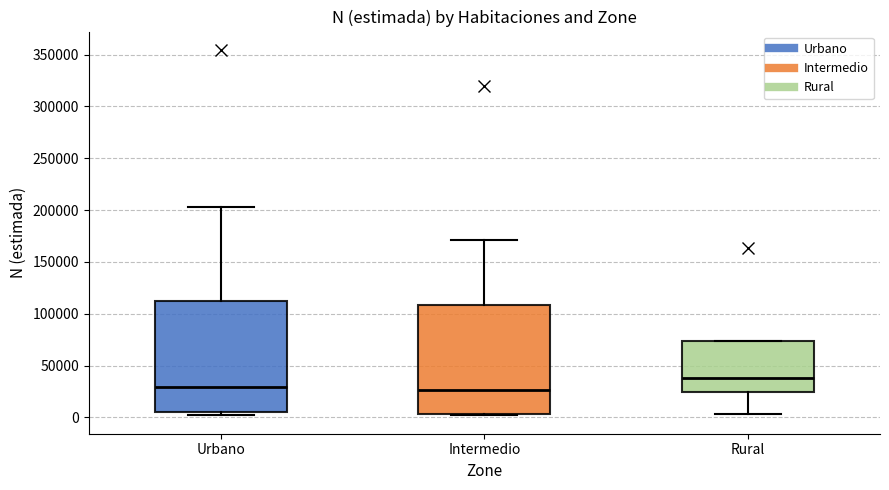

Reading left to right, transcribe this box plot: for each box, give where its median line is, the range the box spans, and where its two whiskers end, as read against the y-axis. The values are not printed on the chart, so give them approximately, as read against the axis.

Urbano: median 30000, box 5000 to 110000, whiskers 0 to 205000
Intermedio: median 25000, box 5000 to 110000, whiskers 0 to 170000
Rural: median 40000, box 25000 to 75000, whiskers 5000 to 75000